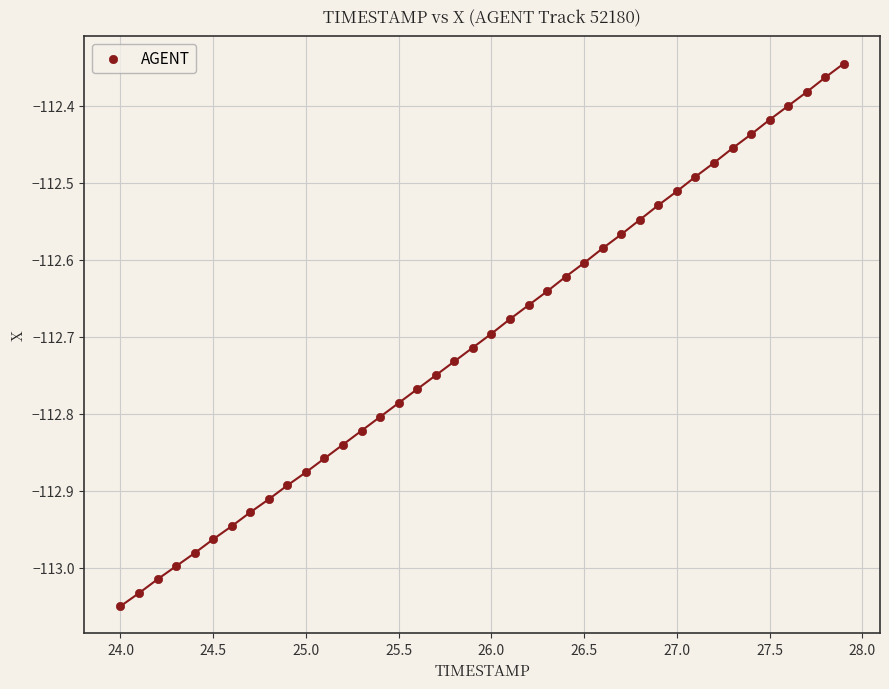

What is the range of X values (max minus min)?

3.9